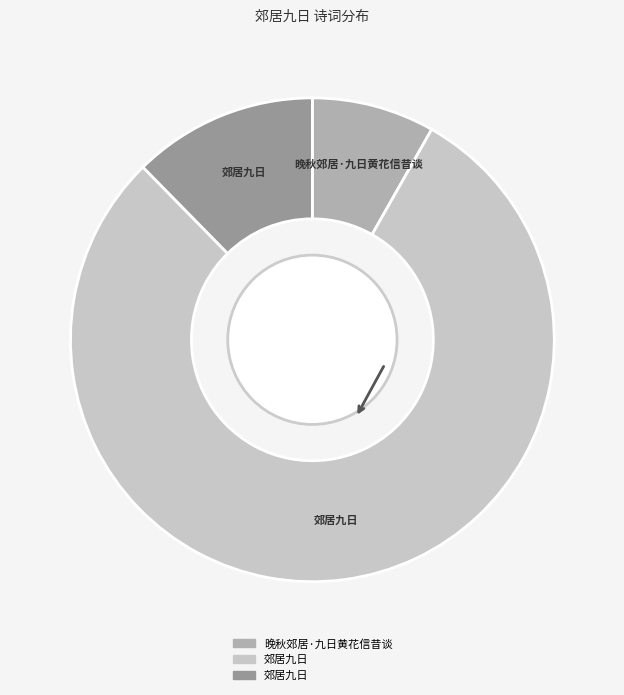

Count the number of slices in the pie.

3